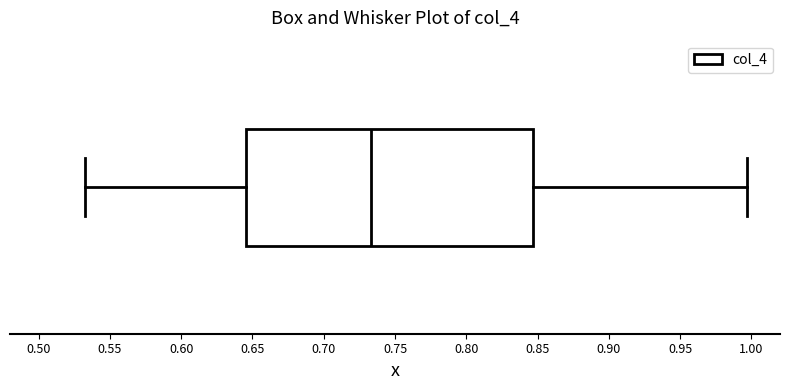

Read this box plot against the x-axis: the position of the median line, the range covered by the box, and the ends of both whiskers. The values are not printed on the chart, so give them approximately, as read against the axis.

median 0.735, box 0.645 to 0.845, whiskers 0.530 to 0.995